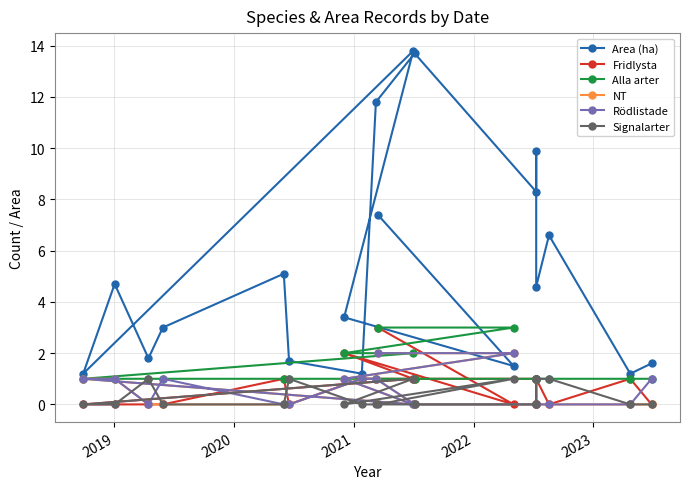

What are all the series names shown in the legend?

Area (ha), Fridlysta, Alla arter, NT, Rödlistade, Signalarter